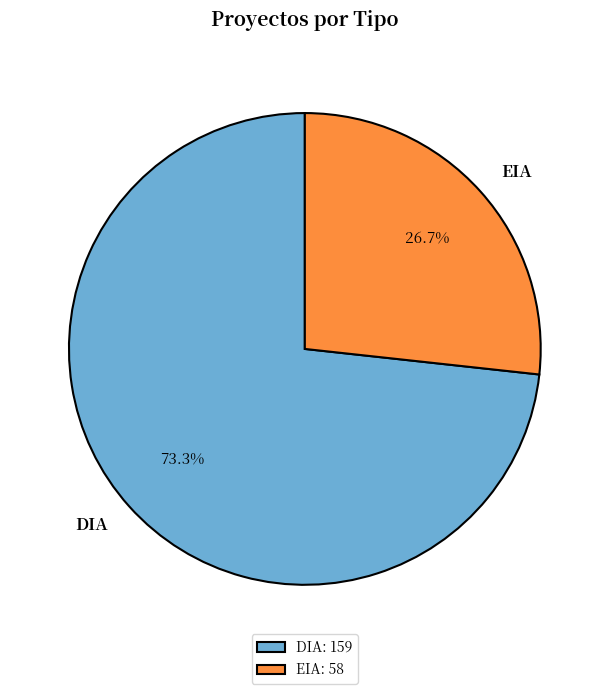

Is there a majority slice in this chart?

Yes